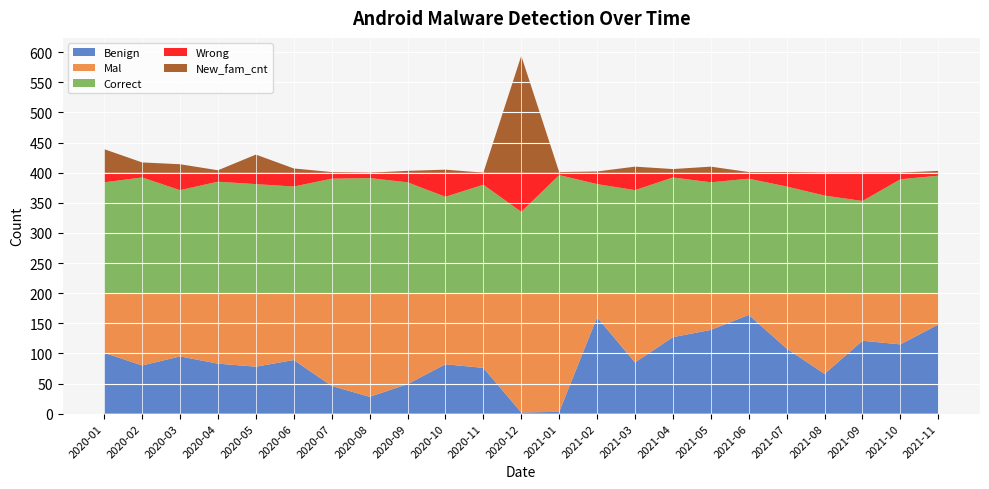

Reading left to right, list all the values displayed in this chart.

Benign: 2020-01=101	2020-02=80	2020-03=95	2020-04=83	2020-05=78	2020-06=89	2020-07=46	2020-08=28	2020-09=49	2020-10=82	2020-11=76	2020-12=2	2021-01=3	2021-02=160	2021-03=85	2021-04=127	2021-05=139	2021-06=164	2021-07=108	2021-08=66	2021-09=121	2021-10=115	2021-11=148
Mal: 2020-01=99	2020-02=120	2020-03=105	2020-04=117	2020-05=122	2020-06=111	2020-07=154	2020-08=172	2020-09=151	2020-10=118	2020-11=124	2020-12=198	2021-01=197	2021-02=40	2021-03=115	2021-04=73	2021-05=61	2021-06=36	2021-07=92	2021-08=134	2021-09=79	2021-10=85	2021-11=52
Correct: 2020-01=184	2020-02=192	2020-03=171	2020-04=185	2020-05=181	2020-06=177	2020-07=190	2020-08=191	2020-09=184	2020-10=160	2020-11=180	2020-12=135	2021-01=196	2021-02=181	2021-03=171	2021-04=192	2021-05=184	2021-06=190	2021-07=177	2021-08=162	2021-09=153	2021-10=189	2021-11=195
Wrong: 2020-01=16	2020-02=8	2020-03=29	2020-04=15	2020-05=19	2020-06=23	2020-07=10	2020-08=9	2020-09=16	2020-10=40	2020-11=20	2020-12=65	2021-01=4	2021-02=19	2021-03=29	2021-04=8	2021-05=16	2021-06=10	2021-07=23	2021-08=38	2021-09=47	2021-10=11	2021-11=5
New_fam_cnt: 2020-01=39	2020-02=17	2020-03=14	2020-04=4	2020-05=30	2020-06=7	2020-07=1	2020-08=0	2020-09=3	2020-10=5	2020-11=0	2020-12=194	2021-01=1	2021-02=2	2021-03=10	2021-04=6	2021-05=10	2021-06=1	2021-07=1	2021-08=0	2021-09=0	2021-10=0	2021-11=3